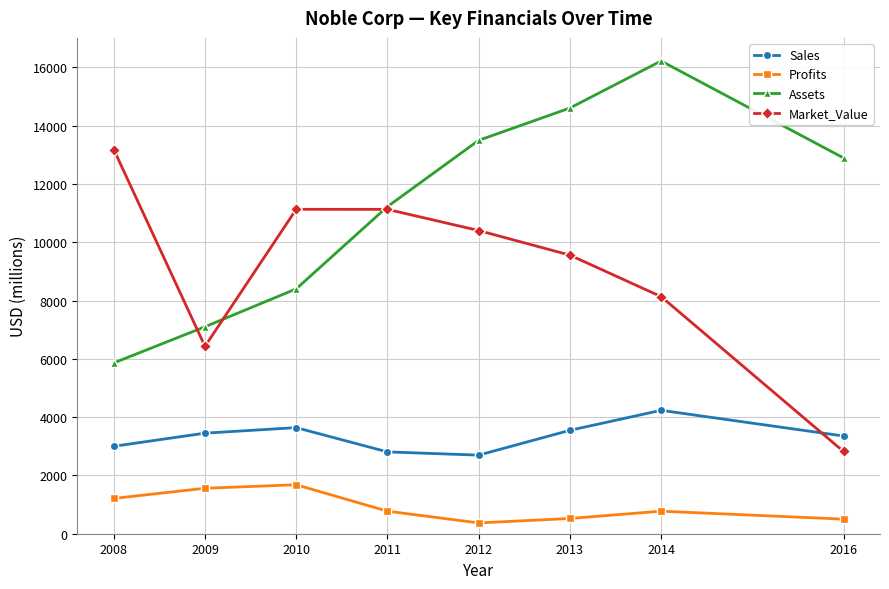

How many distinct data groups are displayed?

4